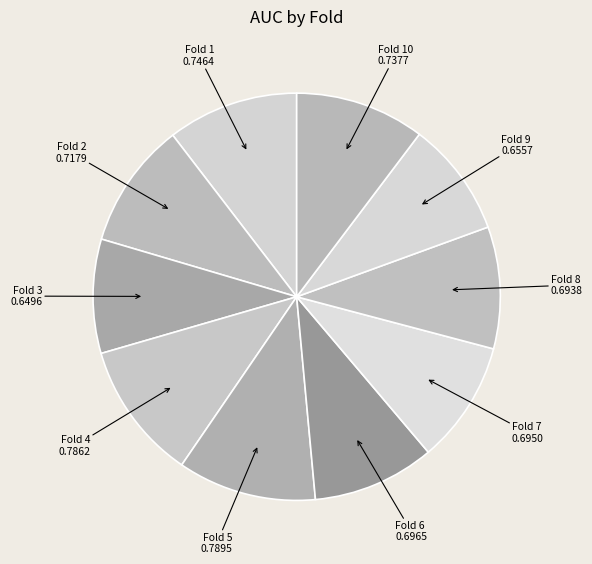

How many segments does this pie chart have?

10